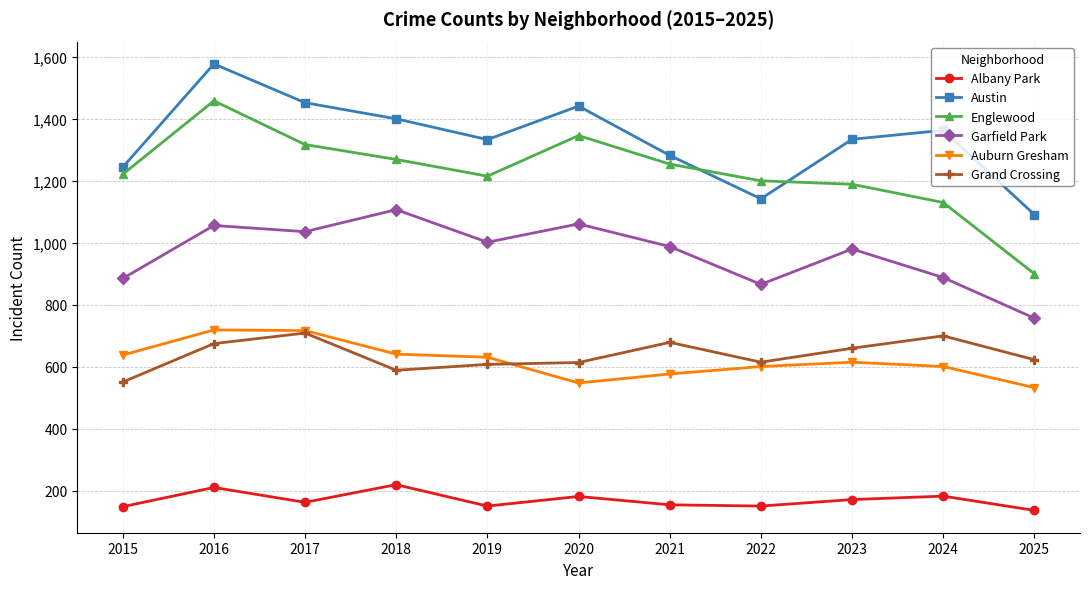

True or false: Garfield Park has more than 2 points higher than both neighbors.

True